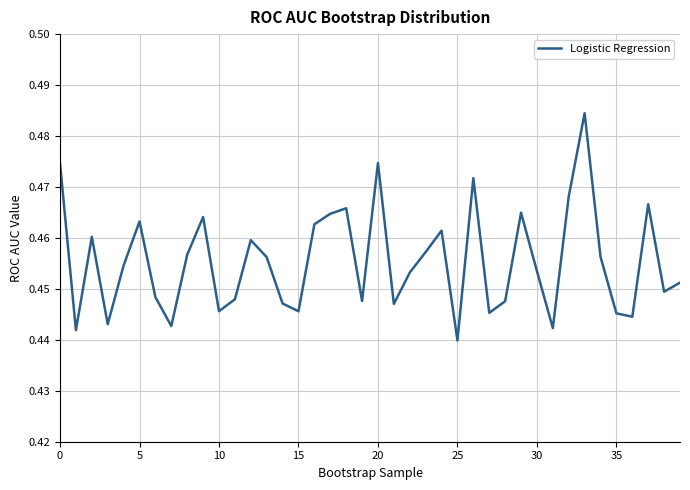

How many interior local valleys (lower than both neighbors) does the data have?

12